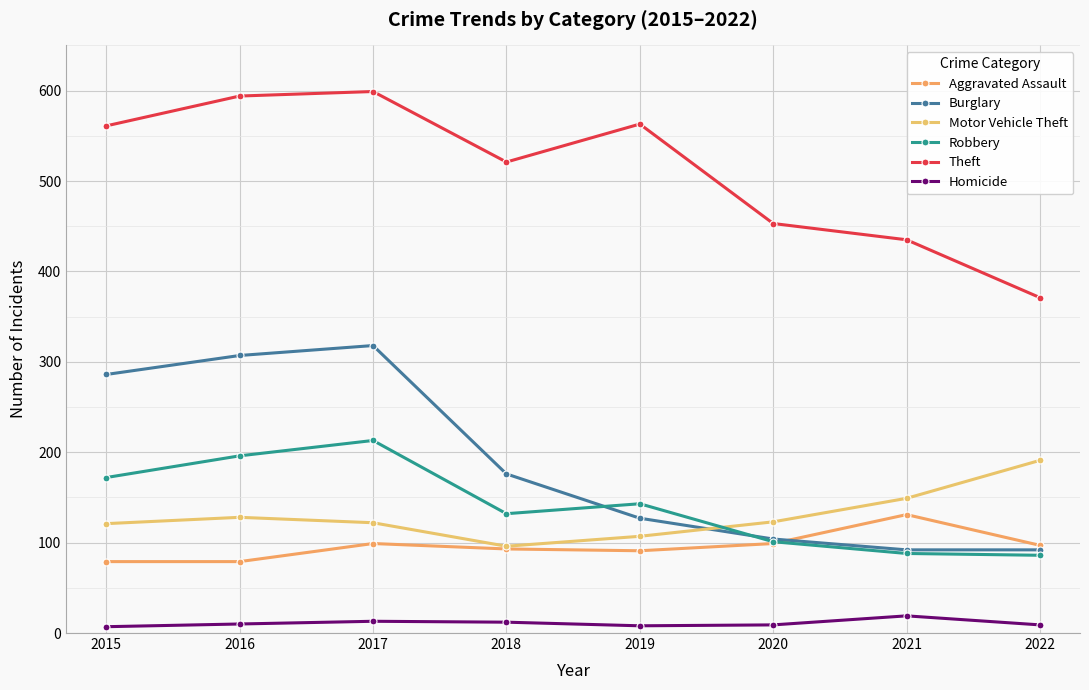

The Robbery series shows 57 at 2021. True or false?

False